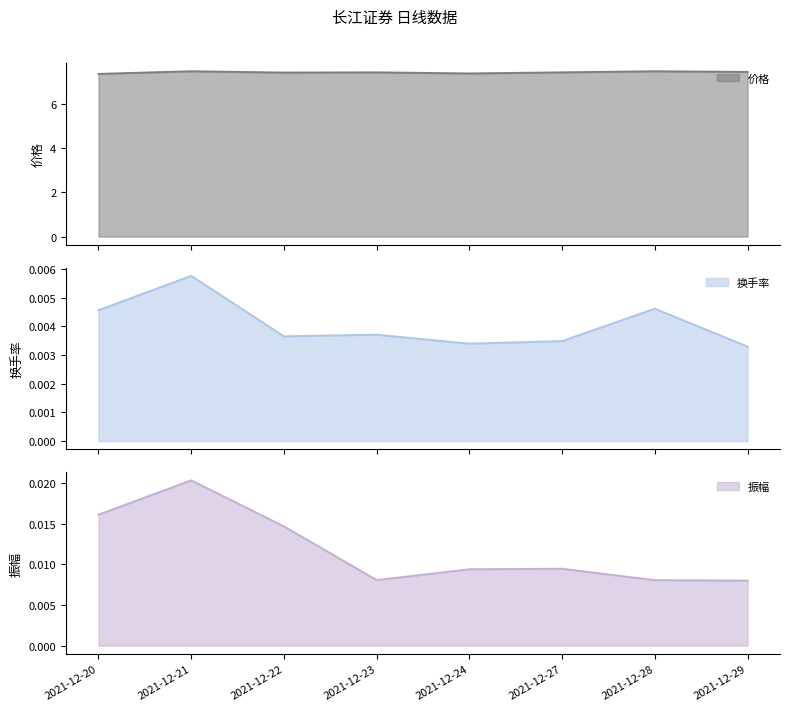

What is the difference between the highest and lowest values at 2021-12-20?

7.4